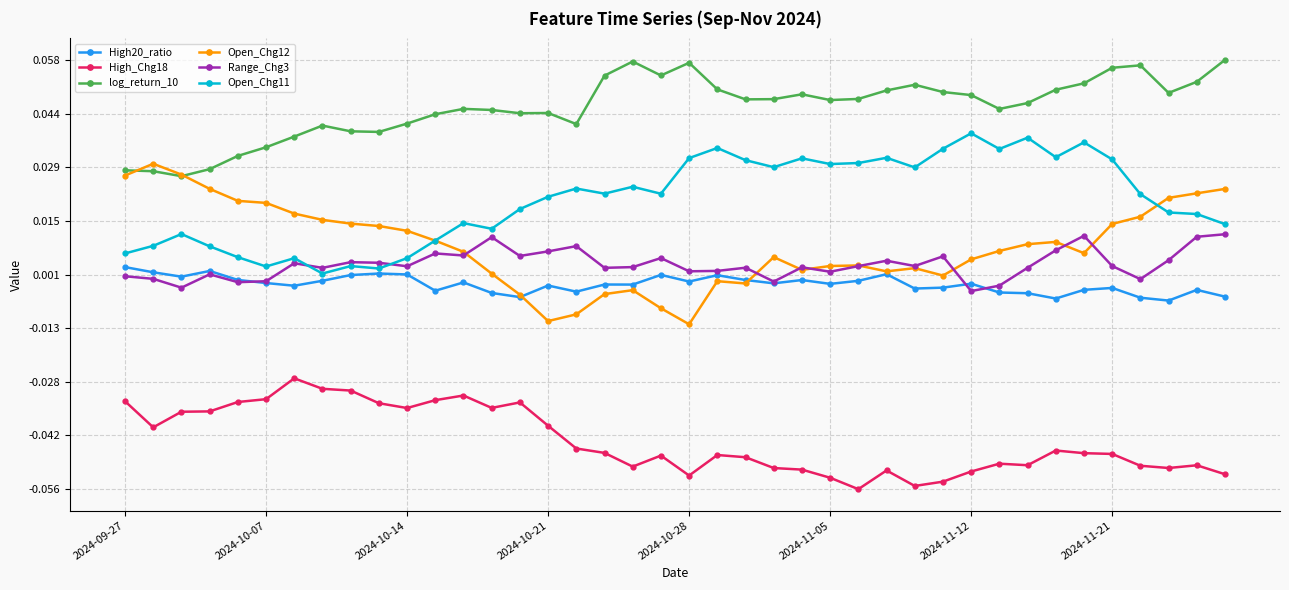

True or false: Open_Chg12 has more than 0 interior local peaks.

True